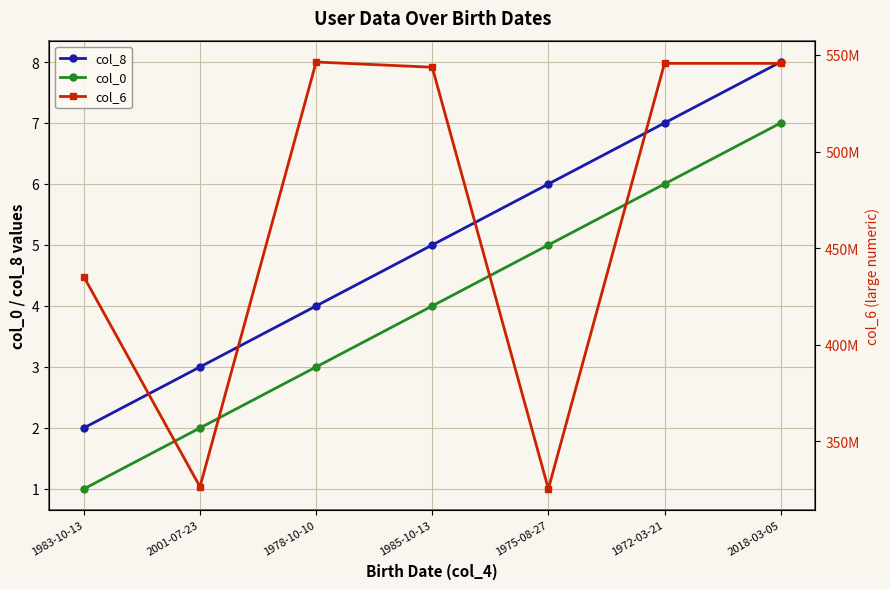

The col_8 series shows 2 at 2018-03-05. True or false?

False